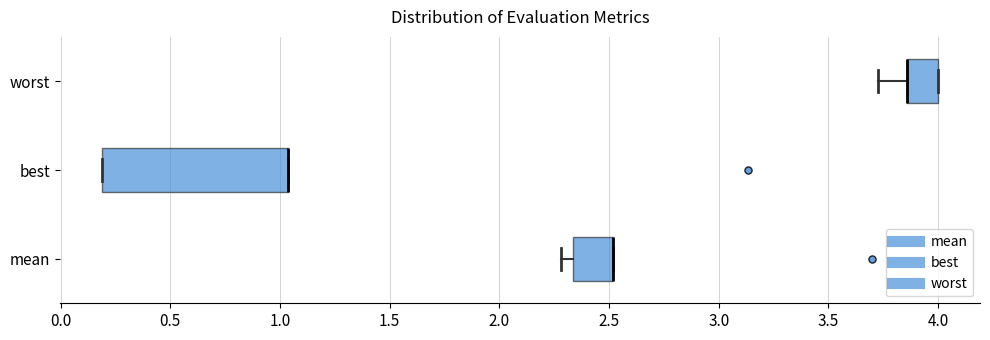

Reading bottom to top, read every box against the x-axis: the position of its median line, the range the box covers, and the ends of its whiskers. The values are not printed on the chart, so give them approximately, as read against the axis.

mean: median 2.50 (drawn on the box's right edge), box 2.35 to 2.50, whiskers 2.30 to 2.50
best: median 1.05 (drawn on the box's right edge), box 0.20 to 1.05, whiskers 0.20 to 1.05
worst: median 3.85 (drawn on the box's left edge), box 3.85 to 4.00, whiskers 3.70 to 4.00